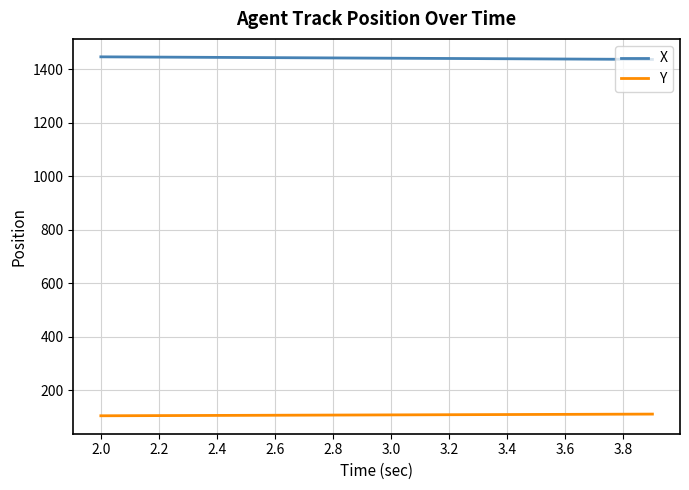

Rank the series by their maximum value, from highest to lowest.

X, Y